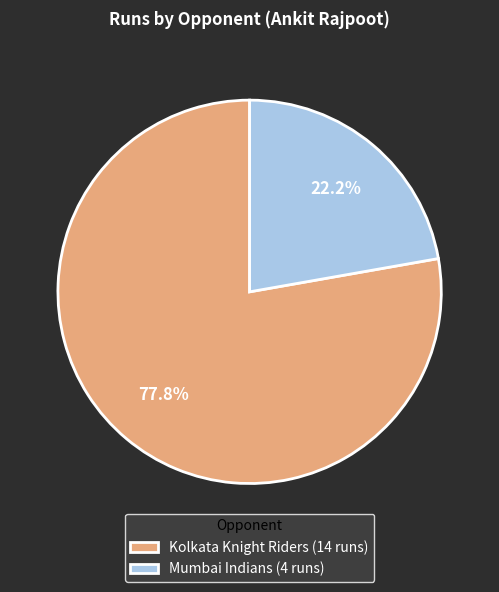

How many slices are in this pie chart?

2